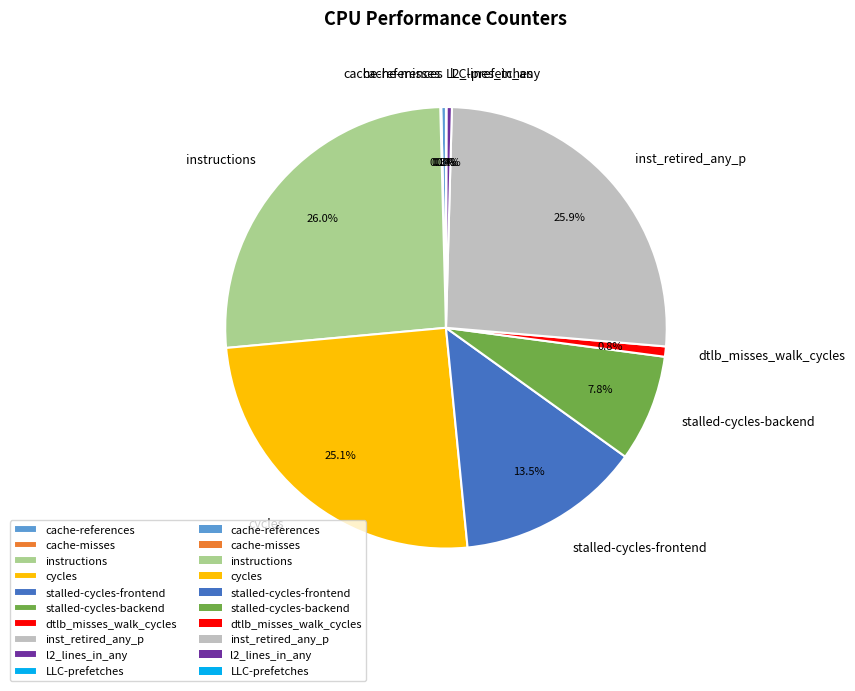

To the nearest percent, what is the difference between the largest and smallest slice percentages?

26%